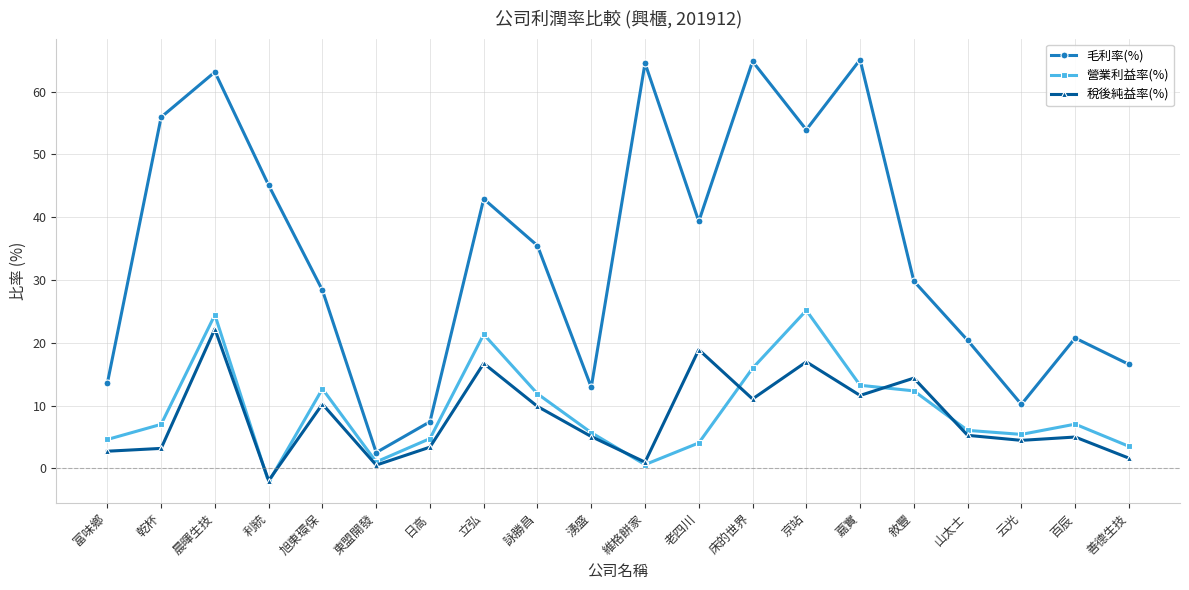

True or false: 稅後純益率(%) and 毛利率(%) intersect in this chart.

False